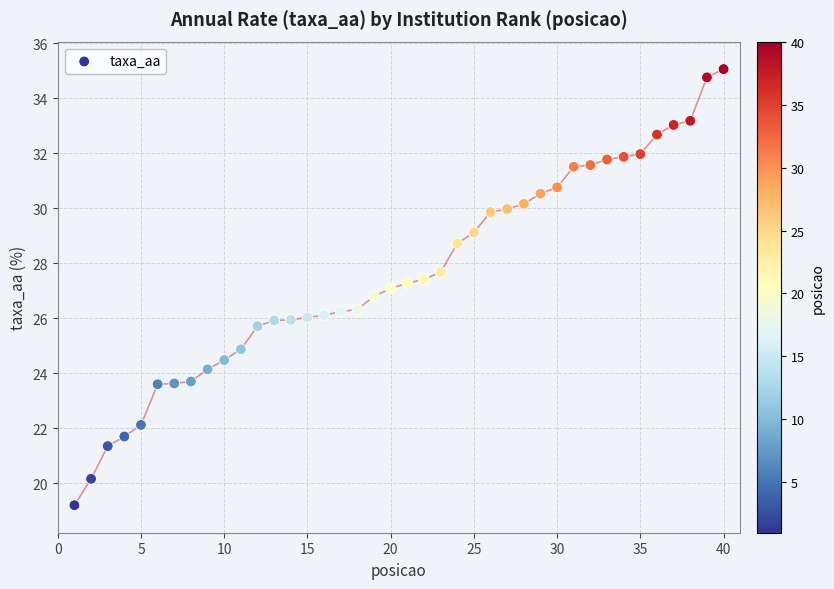

What is the range of X values (max minus min)?

39.0